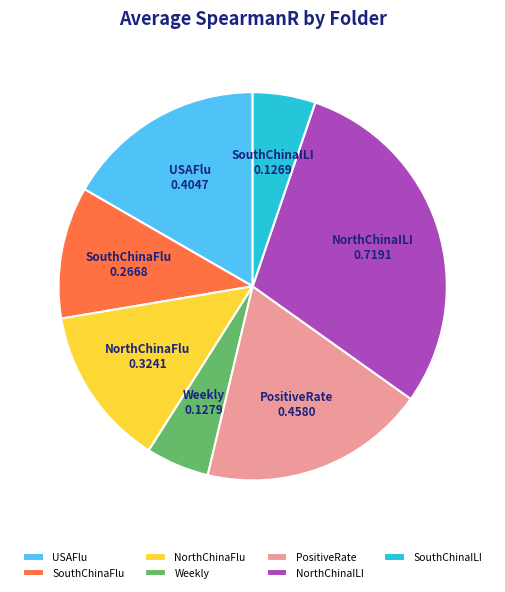

Which category has the biggest portion of the pie?

NorthChinaILI